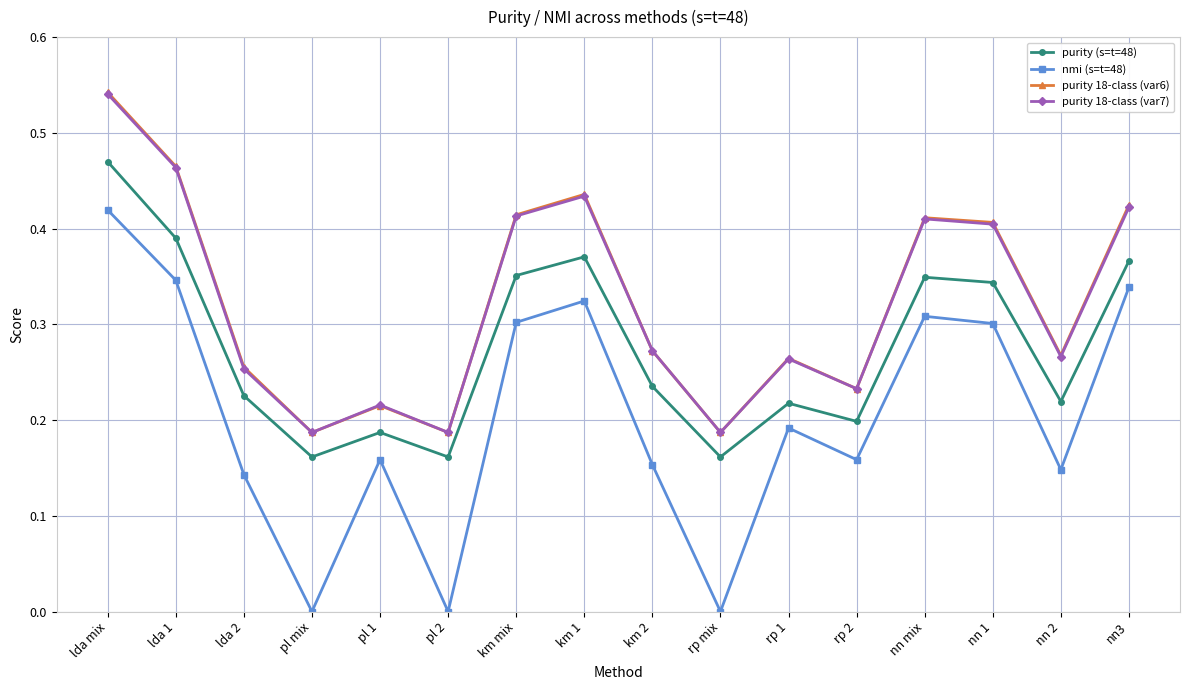

Does the chart display data point markers on the line(s)?

Yes